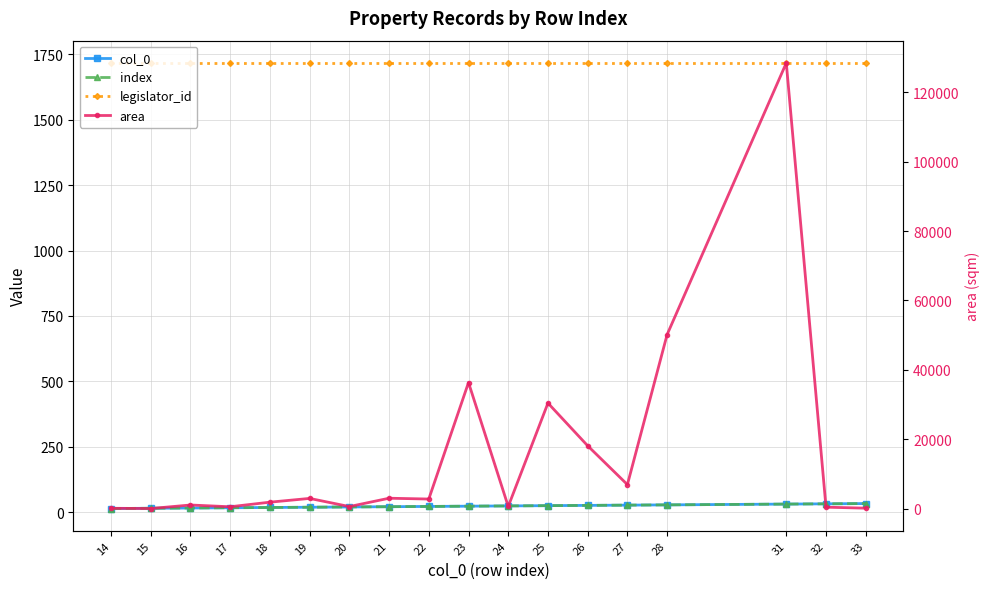

At how many categories does at least one series exceed 50931?

1